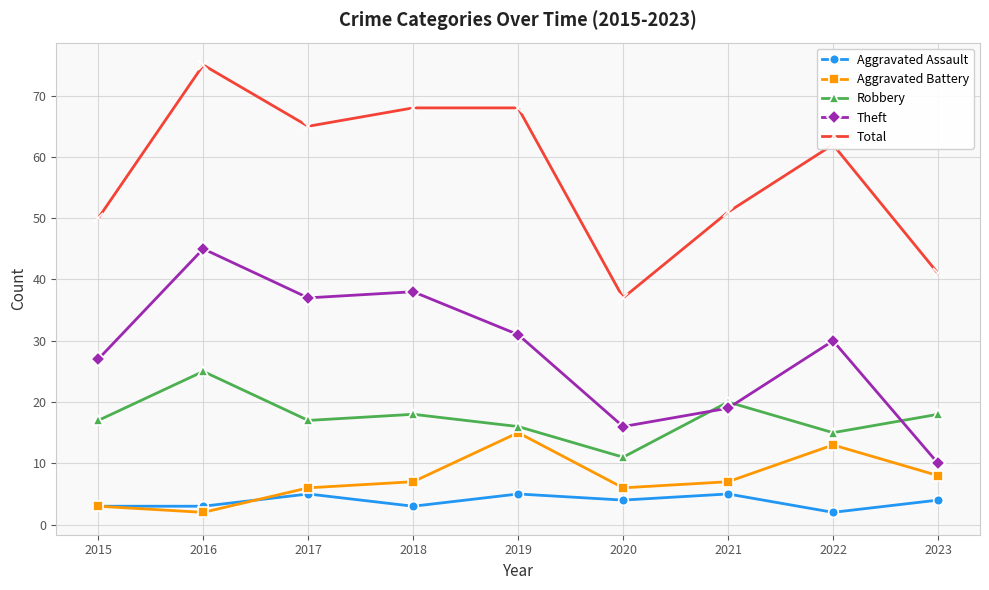

What is the spread (max minus min) of values at 2020?

33